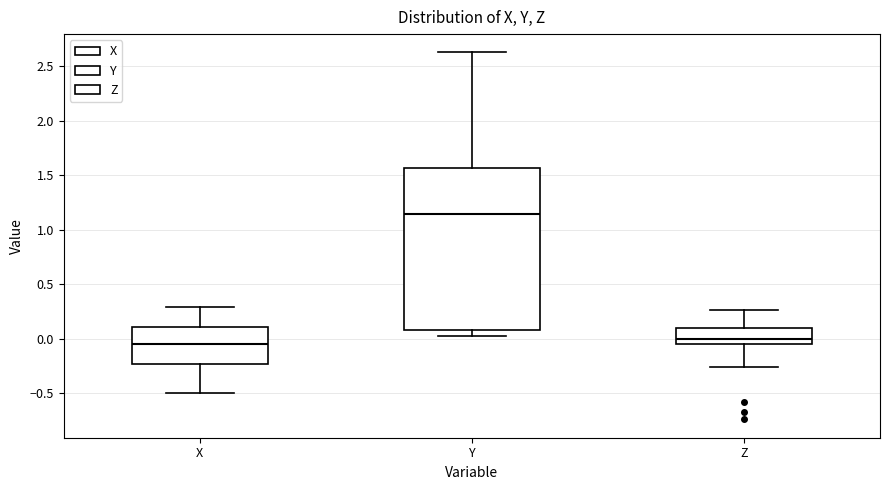

Reading left to right, transcribe this box plot: for each box, give where its median line is, the range the box spans, and where its two whiskers end, as read against the y-axis. The values are not printed on the chart, so give them approximately, as read against the axis.

X: median -0.05, box -0.25 to 0.10, whiskers -0.50 to 0.30
Y: median 1.15, box 0.10 to 1.55, whiskers 0.05 to 2.65
Z: median 0.00, box -0.05 to 0.10, whiskers -0.25 to 0.25